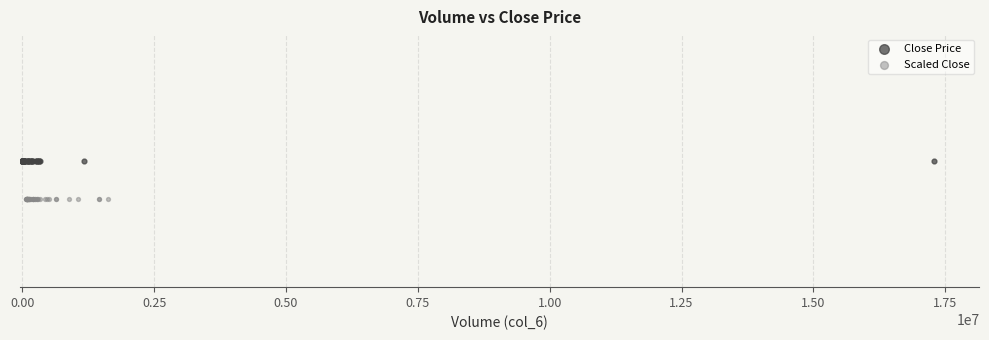

Which series reaches the minimum Y coordinate?

Scaled Close